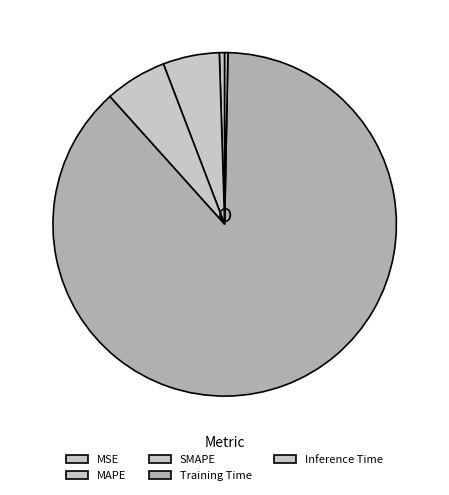

Count the number of slices in the pie.

5